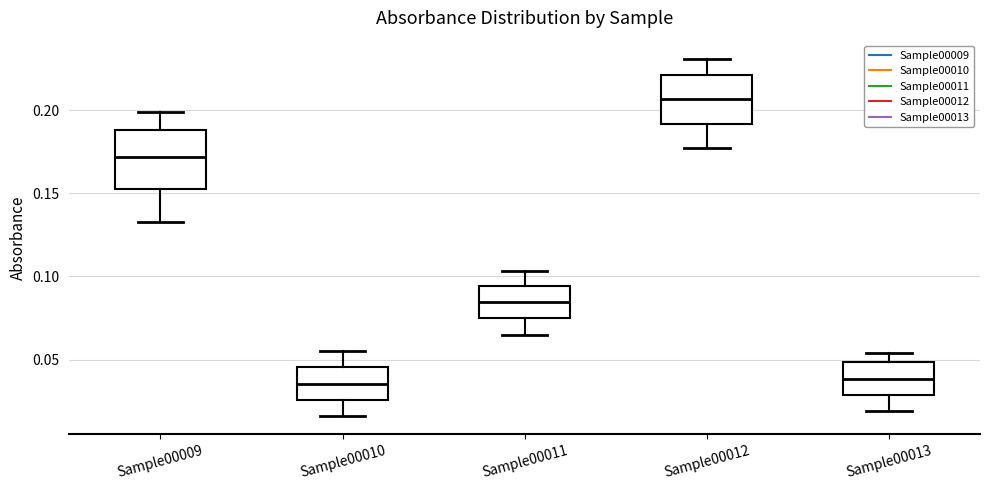

Reading left to right, read every box against the y-axis: the position of its median line, the range the box covers, and the ends of its whiskers. The values are not printed on the chart, so give them approximately, as read against the axis.

Sample00009: median 0.170, box 0.155 to 0.190, whiskers 0.135 to 0.200
Sample00010: median 0.035, box 0.025 to 0.045, whiskers 0.015 to 0.055
Sample00011: median 0.085, box 0.075 to 0.095, whiskers 0.065 to 0.105
Sample00012: median 0.205, box 0.190 to 0.220, whiskers 0.175 to 0.230
Sample00013: median 0.040, box 0.030 to 0.050, whiskers 0.020 to 0.055